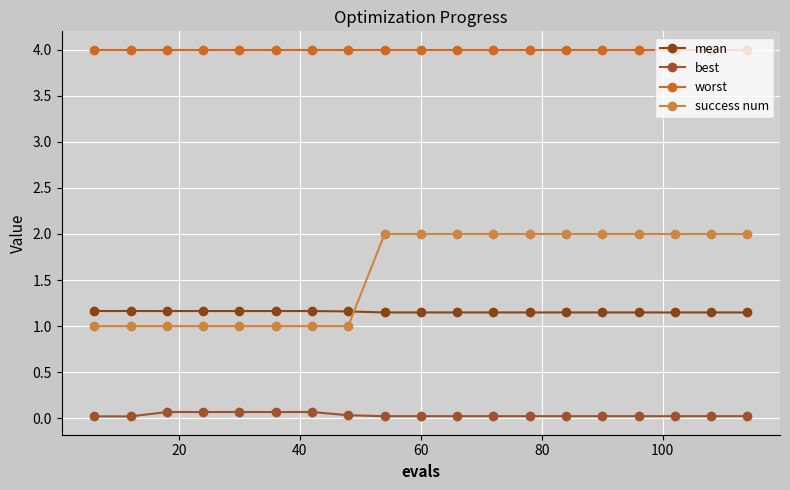

True or false: success num and worst cross at least once.

False